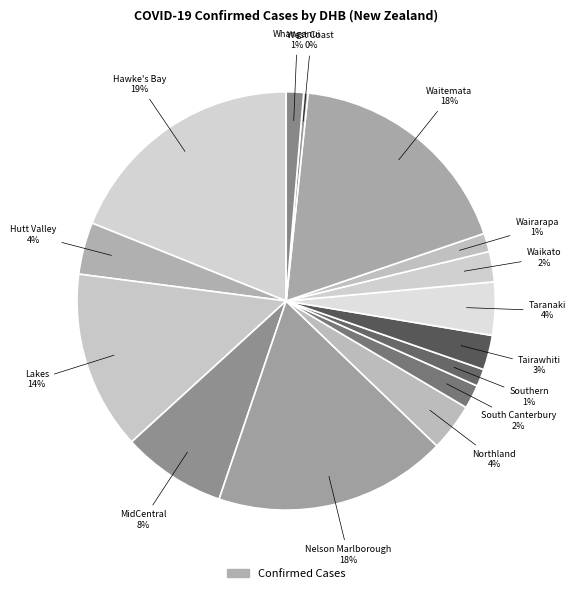

Count the number of slices in the pie.

15